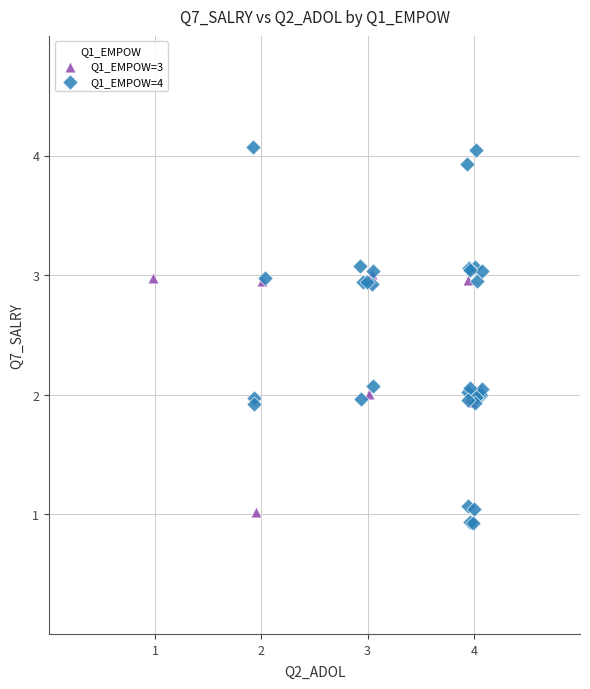

Which series reaches the maximum Y coordinate?

Q1_EMPOW=4